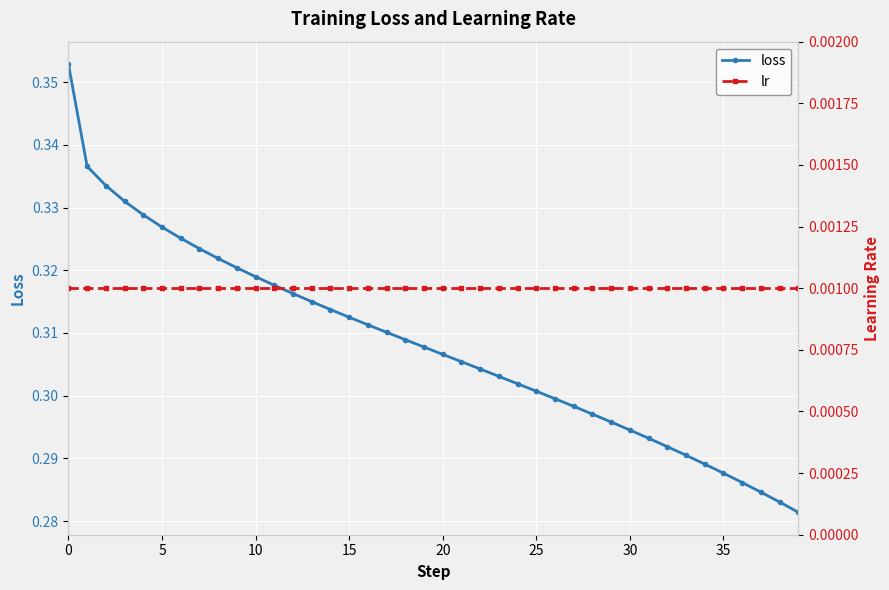

Rank the series by their average value, from highest to lowest.

loss, lr